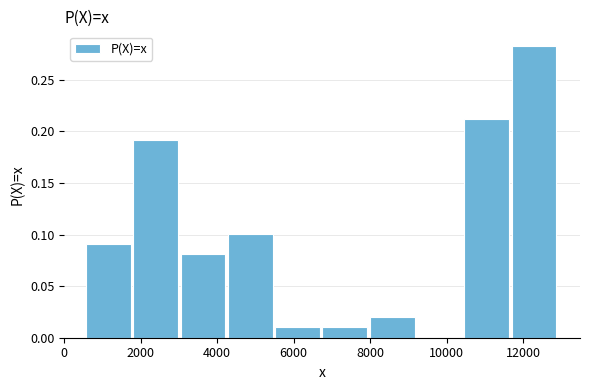

Reading left to right, transcribe this chart: for each bar, give the range it covers on the x-axis and its height. Neither the bar edges nor the heights are printed on the chart, so give them approximately, as read against the axes.

600 to 1800: 0.090
1800 to 3000: 0.190
3000 to 4200: 0.080
4200 to 5400: 0.100
5400 to 6800: 0.010
6800 to 8000: 0.010
8000 to 9200: 0.020
9200 to 10400: 0
10400 to 11600: 0.210
11600 to 13000: 0.285